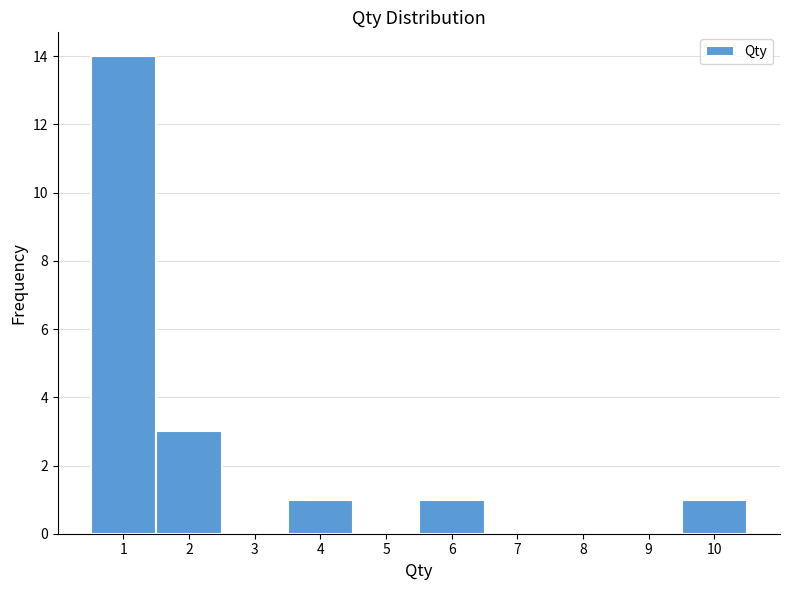

What is the height of the bar covering 1.5 to 2.5 on the x-axis? The values are not printed on the chart, so give them approximately, as read against the axis.

3